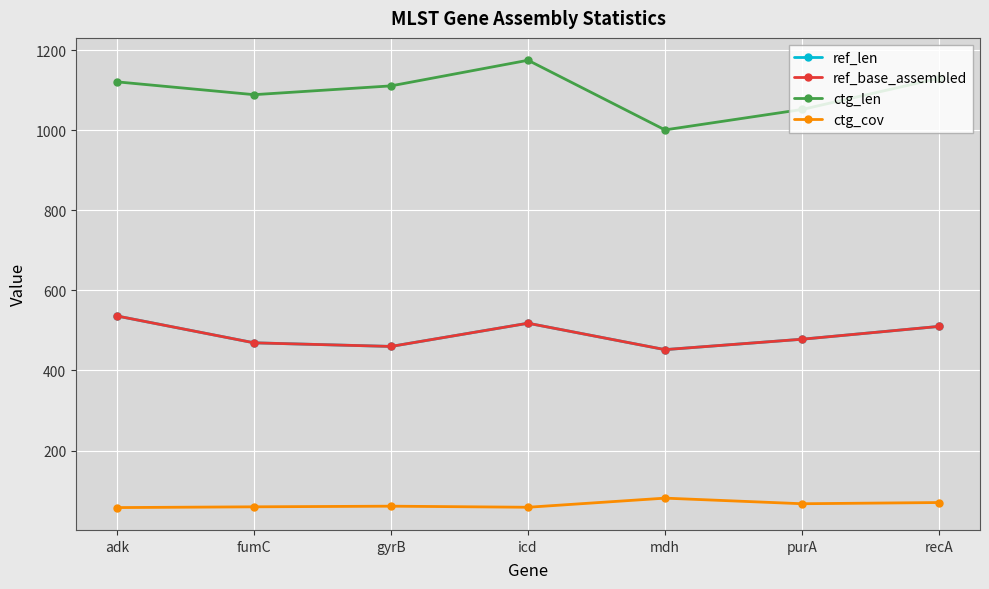

How many interior local valleys does the ctg_len series have?

2